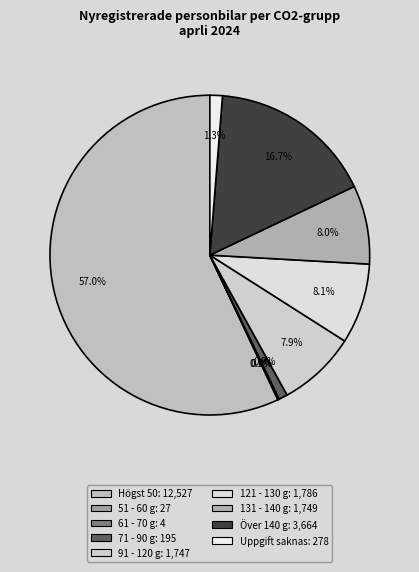

Combined, do 131 - 140 g and Över 140 g account for over 50%?

No